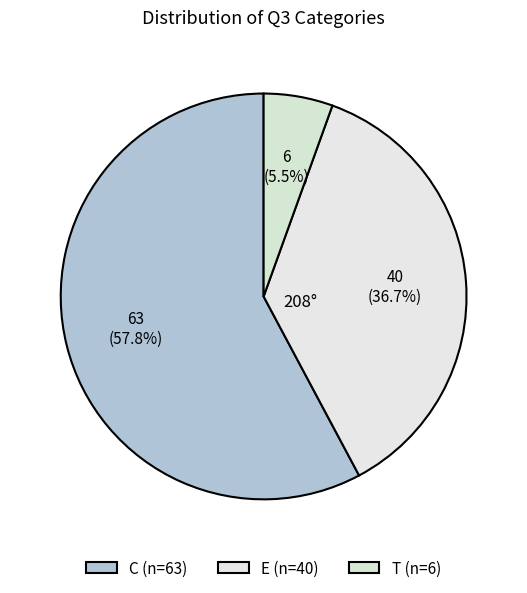

How many segments does this pie chart have?

3